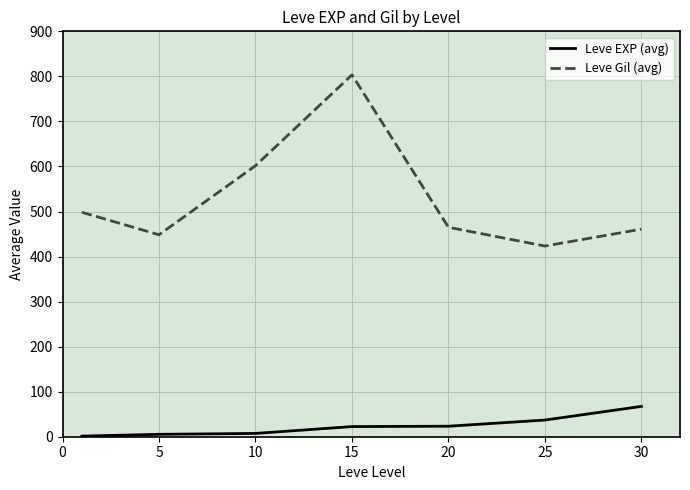

True or false: Leve Gil (avg) and Leve EXP (avg) intersect in this chart.

False